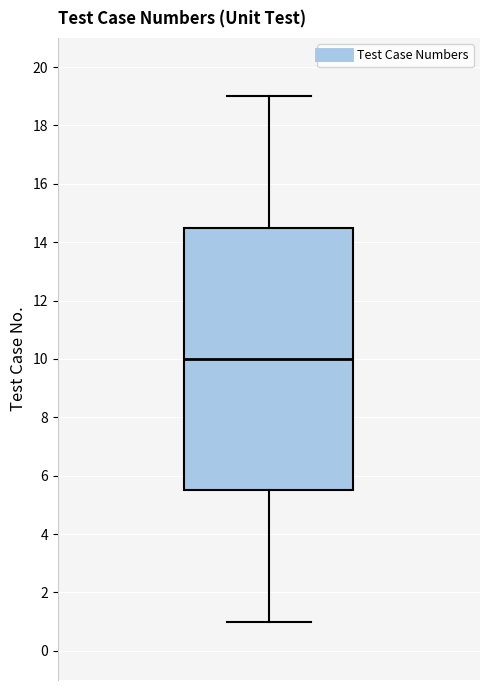

Transcribe this box plot: give where the median line is, the range the box spans, and where the two whiskers end, as read against the y-axis. The values are not printed on the chart, so give them approximately, as read against the axis.

median 10.0, box 5.6 to 14.6, whiskers 1.0 to 19.0